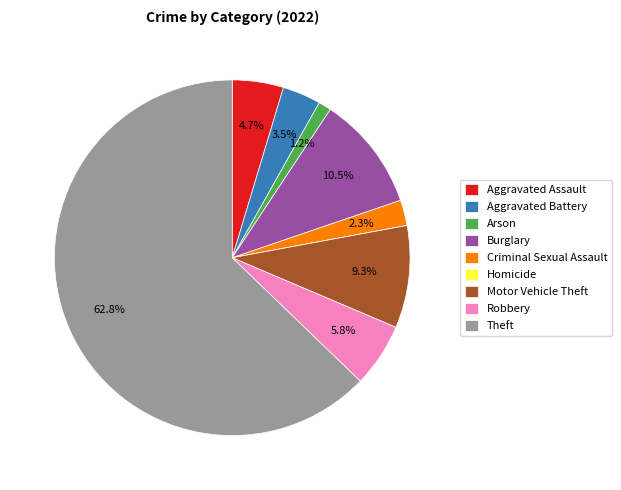

Which slice represents more than half of the pie?

Theft